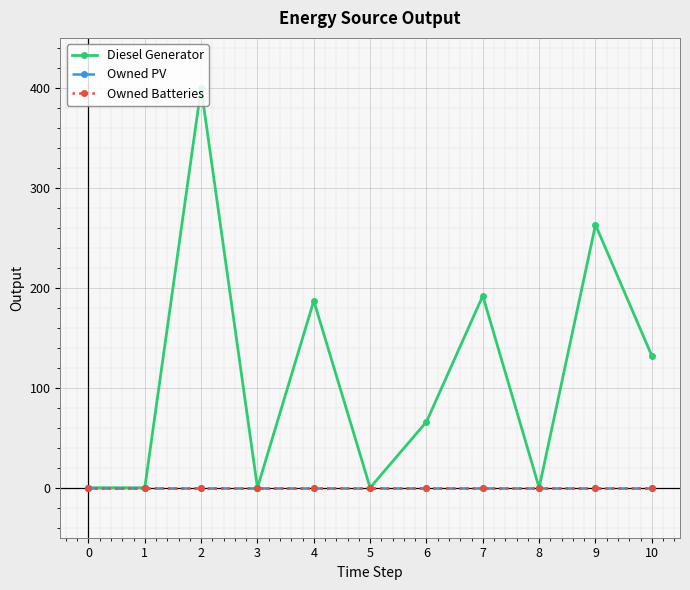

Which series has the largest range (max minus min)?

Diesel Generator